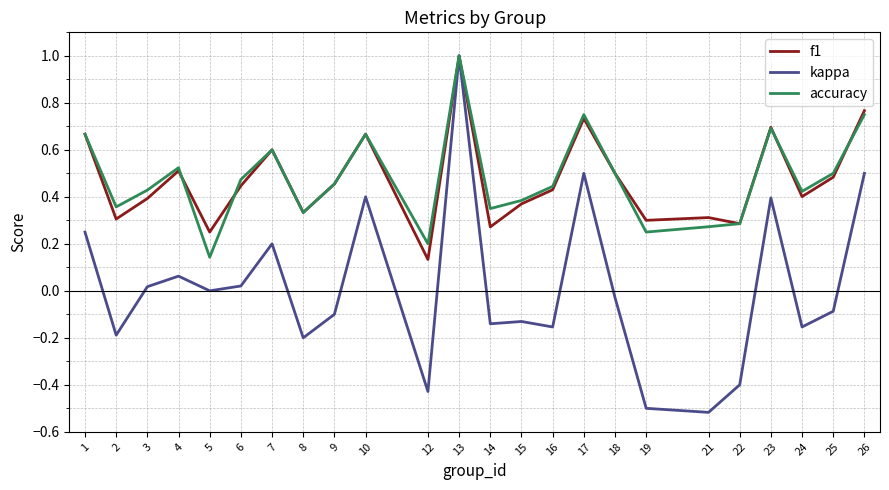

What is the maximum value for kappa?

1.0